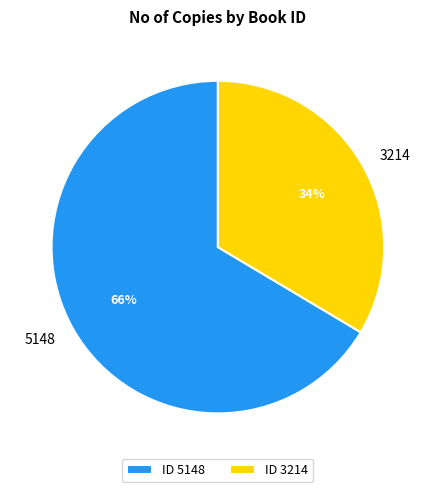

What is the majority slice?

5148